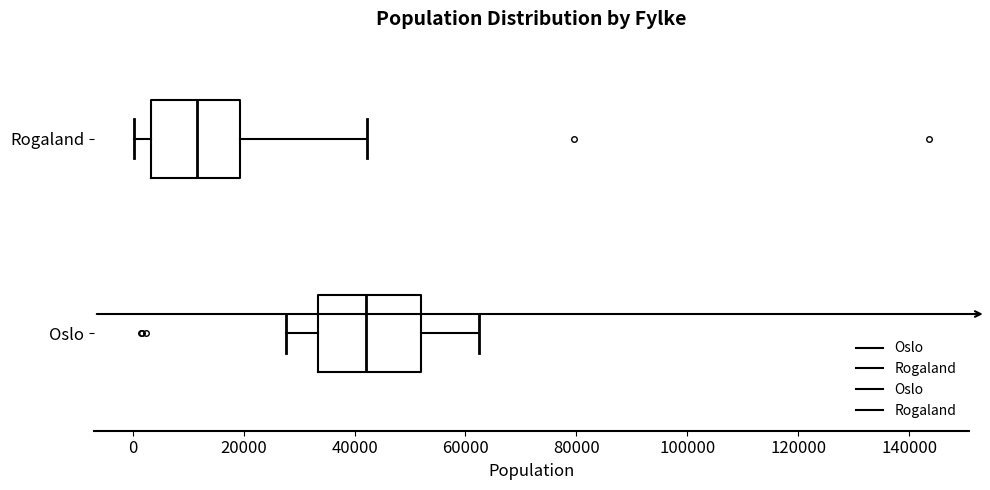

Reading bottom to top, transcribe this box plot: for each box, give where its median line is, the range the box spans, and where its two whiskers end, as read against the x-axis. The values are not printed on the chart, so give them approximately, as read against the axis.

Oslo: median 42000, box 34000 to 52000, whiskers 28000 to 62000
Rogaland: median 12000, box 4000 to 20000, whiskers 0 to 42000